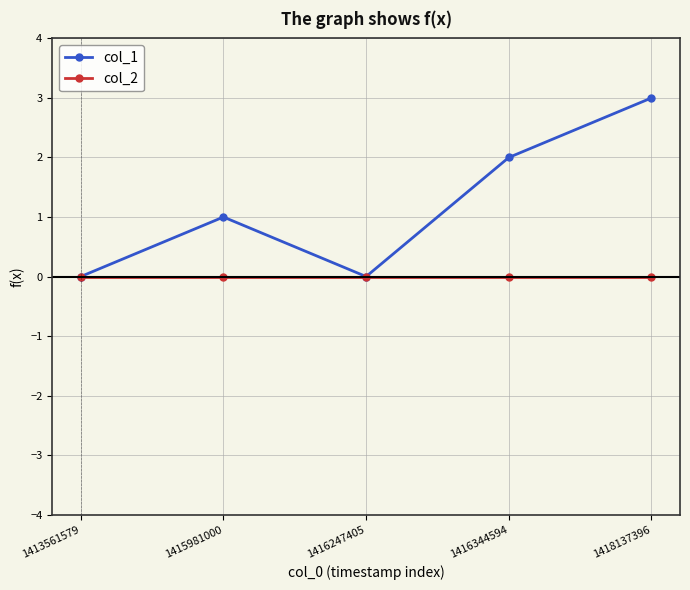

What are all the series names shown in the legend?

col_1, col_2